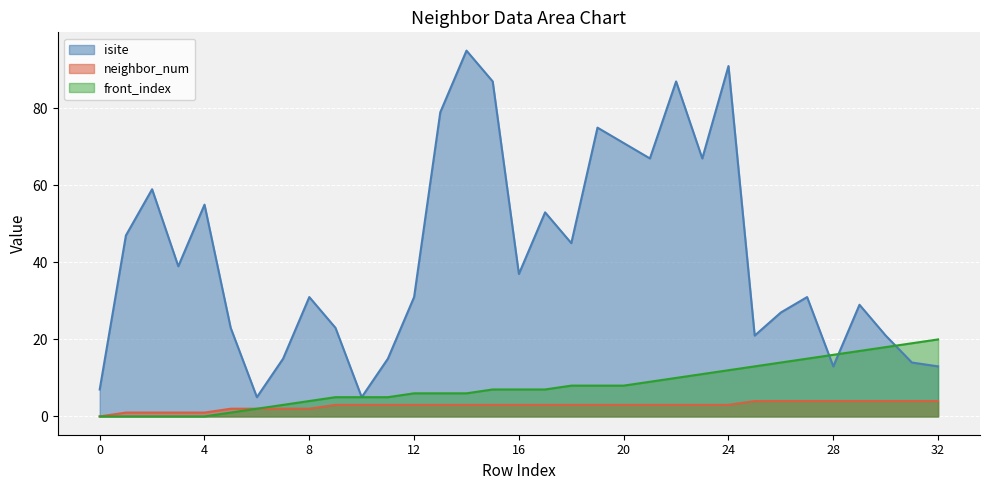

Reading left to right, what are all the values shown in this chart?

isite: 0=7	1=47	2=59	3=39	4=55	5=23	6=5	7=15	8=31	9=23	10=5	11=15	12=31	13=79	14=95	15=87	16=37	17=53	18=45	19=75	20=71	21=67	22=87	23=67	24=91	25=21	26=27	27=31	28=13	29=29	30=21	31=14	32=13
neighbor_num: 0=0	1=1	2=1	3=1	4=1	5=2	6=2	7=2	8=2	9=3	10=3	11=3	12=3	13=3	14=3	15=3	16=3	17=3	18=3	19=3	20=3	21=3	22=3	23=3	24=3	25=4	26=4	27=4	28=4	29=4	30=4	31=4	32=4
front_index: 0=0	1=0	2=0	3=0	4=0	5=1	6=2	7=3	8=4	9=5	10=5	11=5	12=6	13=6	14=6	15=7	16=7	17=7	18=8	19=8	20=8	21=9	22=10	23=11	24=12	25=13	26=14	27=15	28=16	29=17	30=18	31=19	32=20